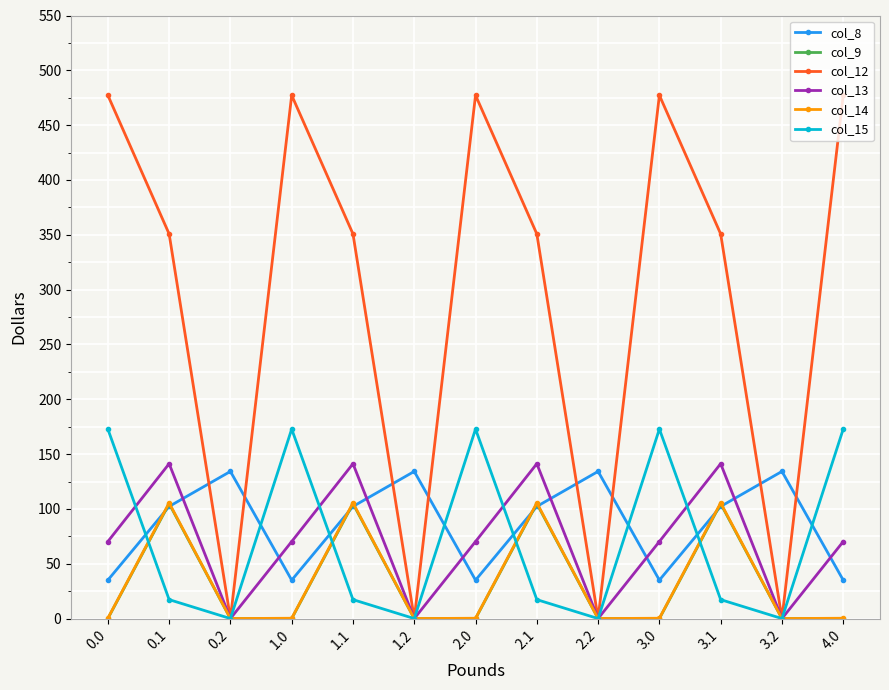

What position from the right is 1.0?

10